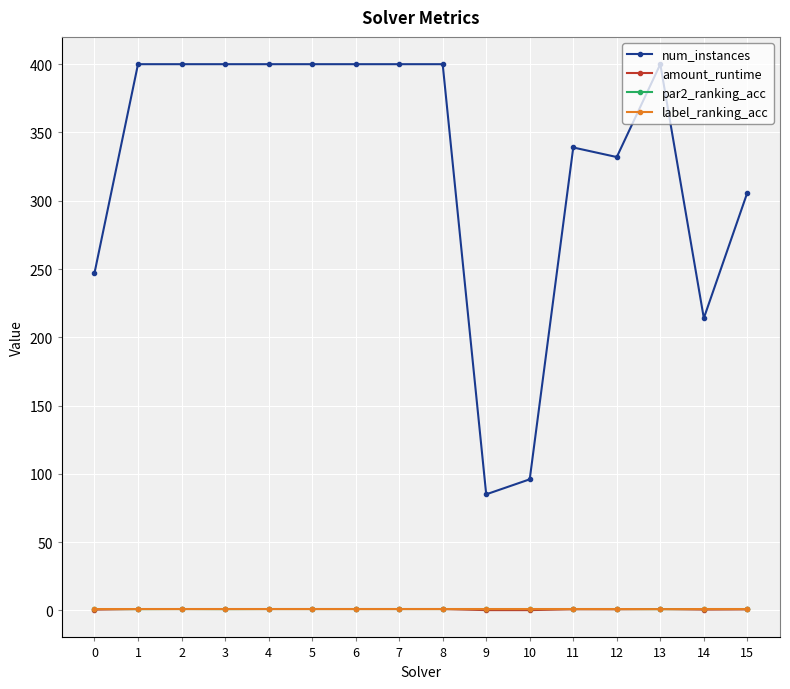

Is this an area chart (filled region under the line)?

No